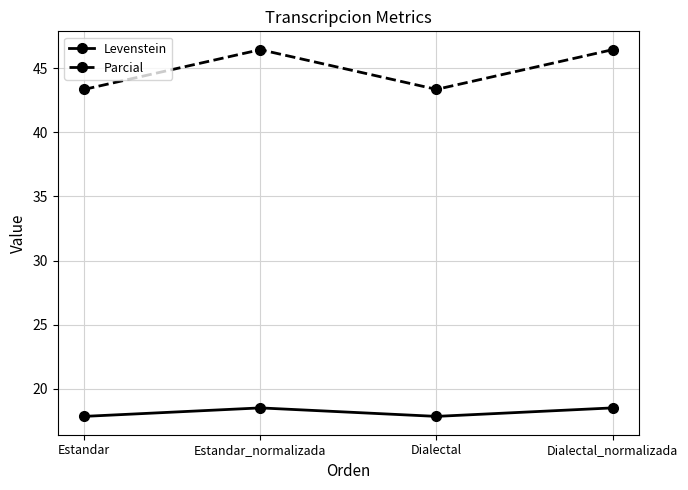

True or false: Parcial and Levenstein cross at least once.

False